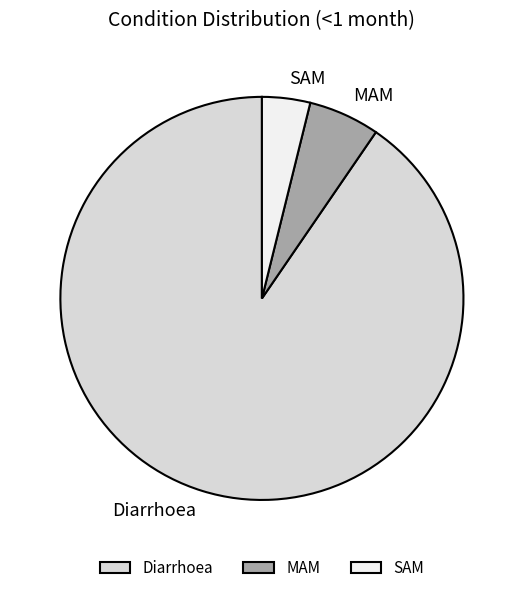

Rank the categories by value from lowest to highest.

SAM, MAM, Diarrhoea